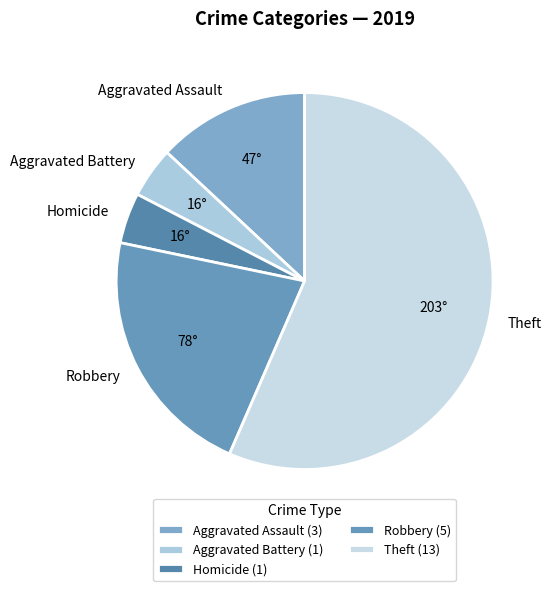

Approximately how many times larger is the value at Aggravated Assault compared to Homicide?

3.0